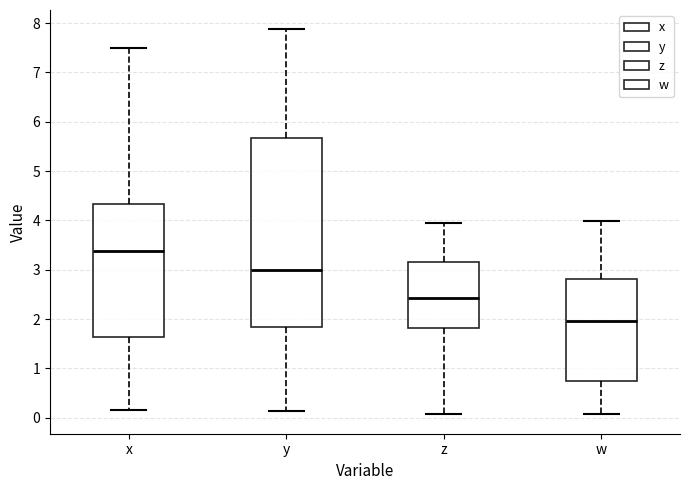

Which box has the lowest median line?

w